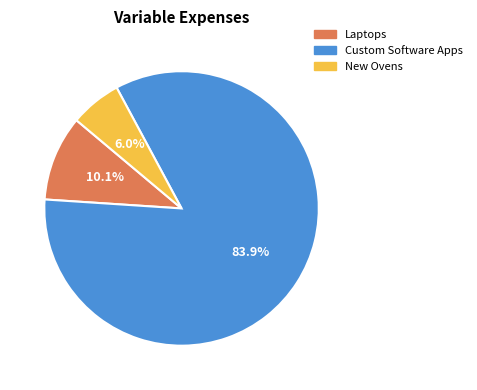

Which has a higher value, Laptops or Custom Software Apps?

Custom Software Apps